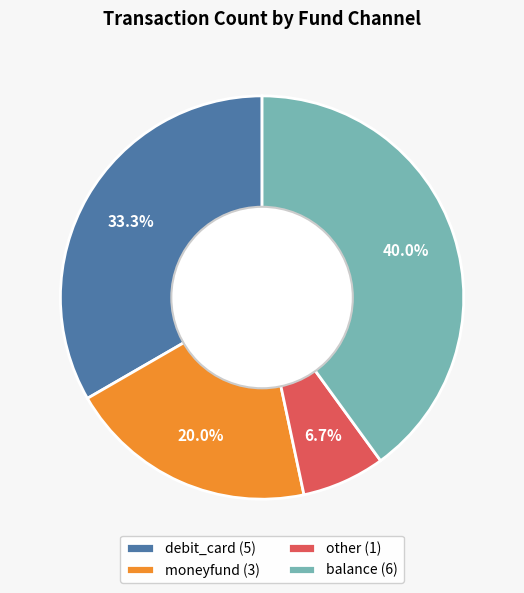

Which has a higher value, other or debit_card?

debit_card